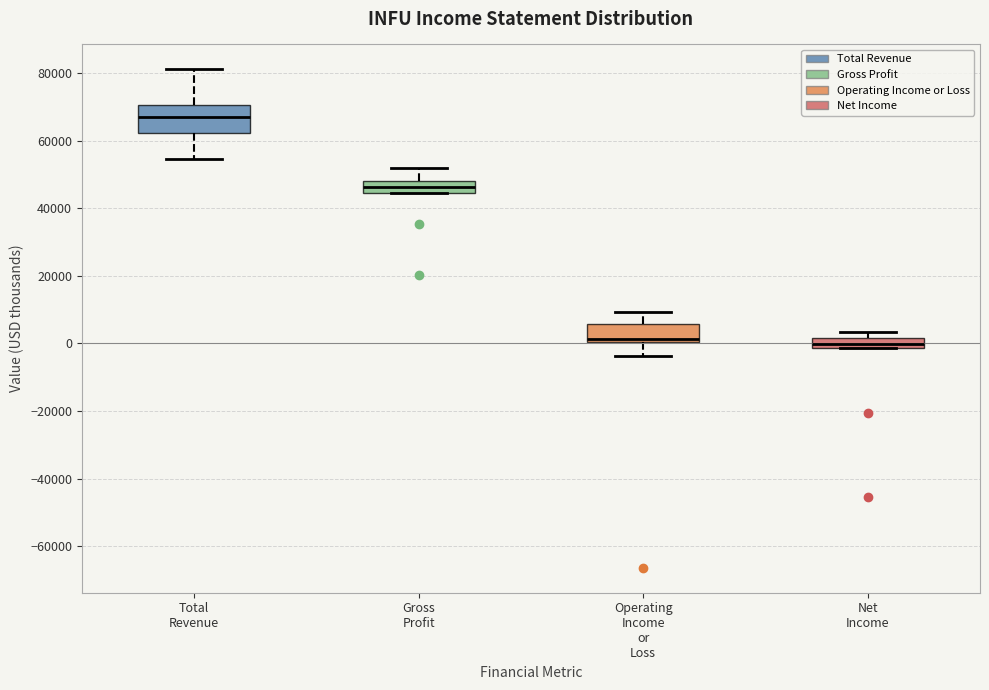

Reading left to right, read every box against the y-axis: the position of its median line, the range the box covers, and the ends of its whiskers. The values are not printed on the chart, so give them approximately, as read against the axis.

Total Revenue: median 68000, box 62000 to 70000, whiskers 54000 to 82000
Gross Profit: median 46000, box 44000 to 48000, whiskers 44000 to 52000
Operating Income or Loss: median 2000, box 0 to 6000, whiskers -4000 to 10000
Net Income: median 0, box -2000 to 2000, whiskers -2000 to 4000